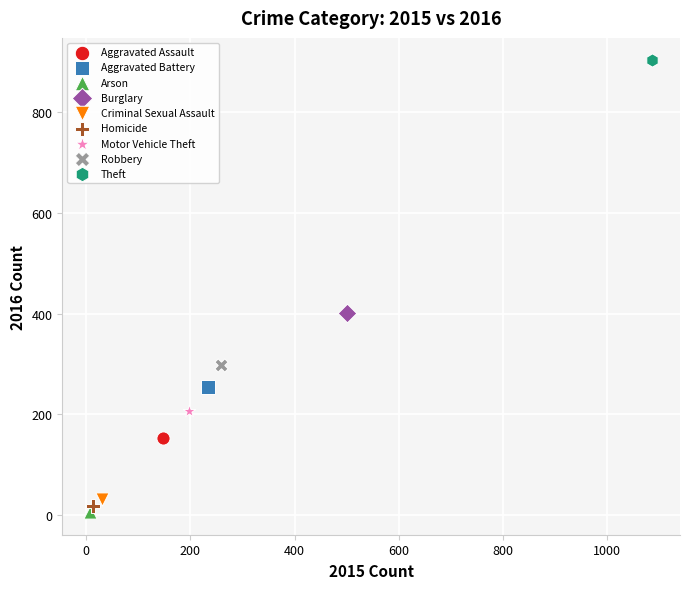

What are all the series names shown in the legend?

Aggravated Assault, Aggravated Battery, Arson, Burglary, Criminal Sexual Assault, Homicide, Motor Vehicle Theft, Robbery, Theft